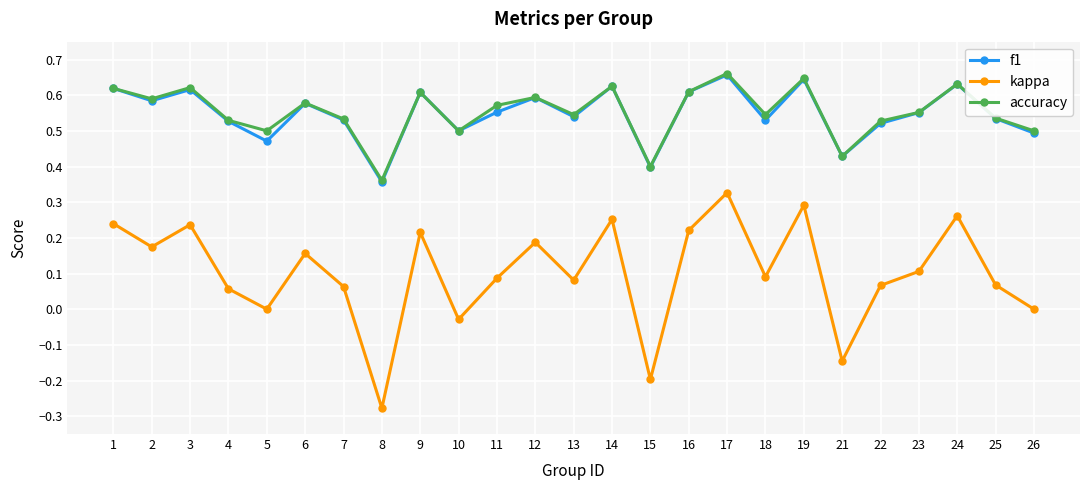

Is it true that accuracy equals 0.5 at 25?

True